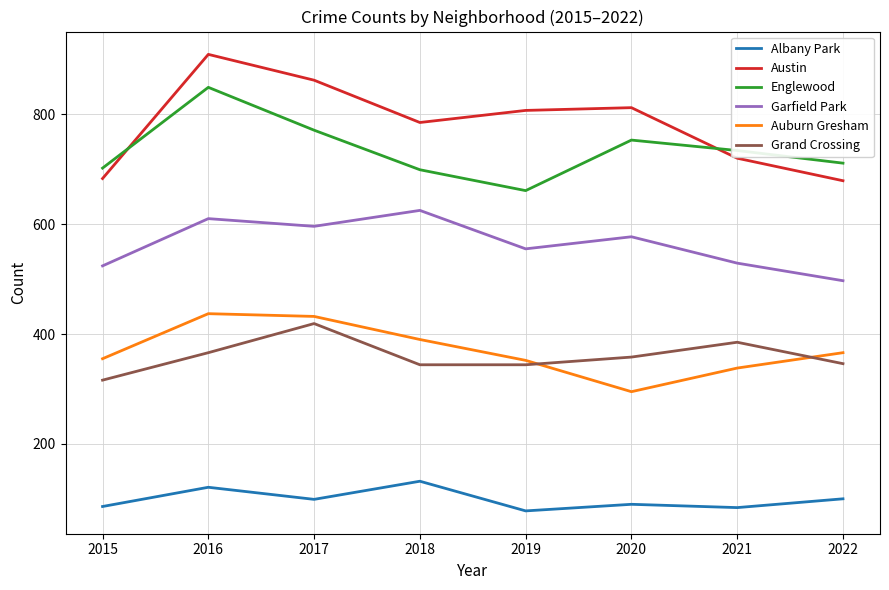

What is the spread (max minus min) of values at 2020?

722